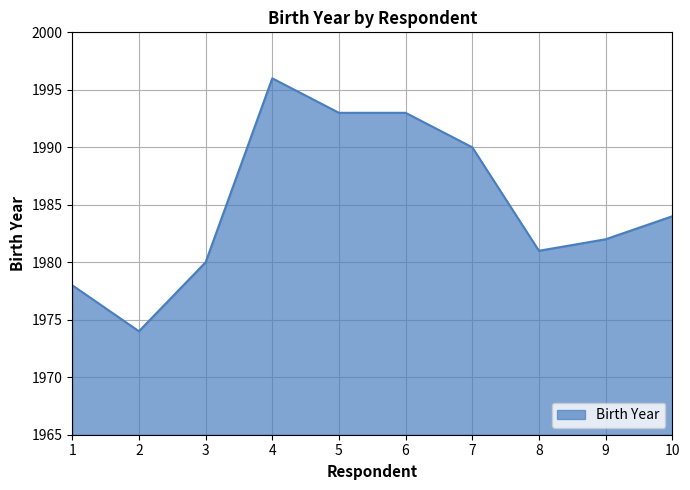

Reading right to left, what are all the values shown in this chart?

1984	1982	1981	1990	1993	1993	1996	1980	1974	1978